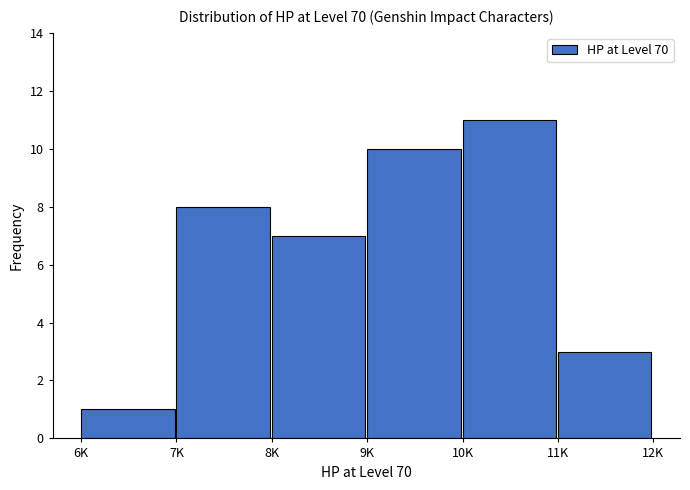

Reading right to left, what are all the values shown in this chart?

3	11	10	7	8	1